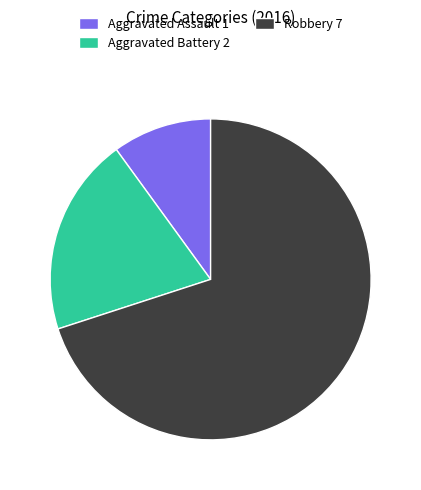

Is there any slice that represents more than half of the pie?

Yes